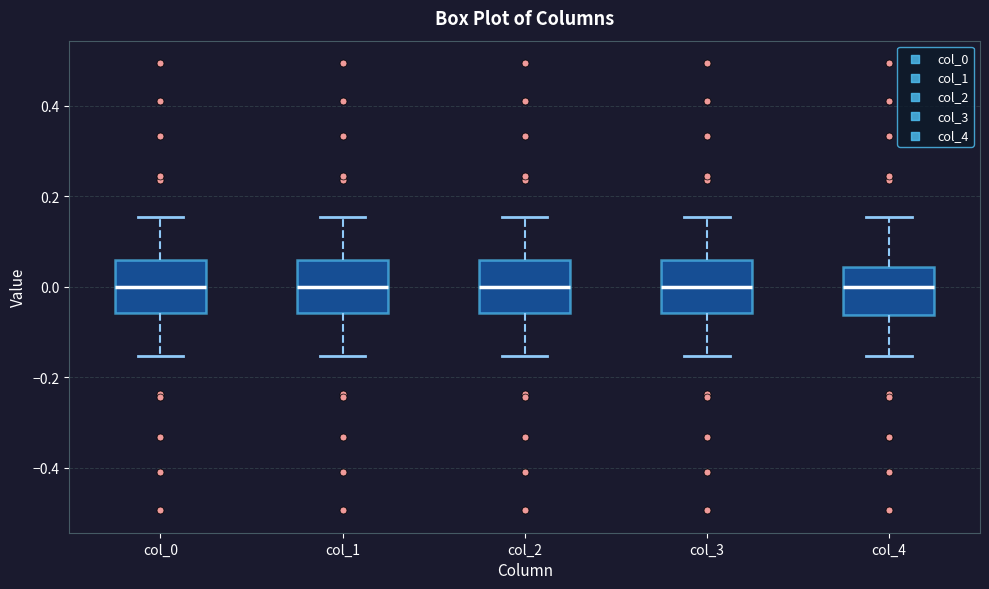

Reading left to right, read every box against the y-axis: the position of its median line, the range the box covers, and the ends of its whiskers. The values are not printed on the chart, so give them approximately, as read against the axis.

col_0: median 0.00, box -0.06 to 0.06, whiskers -0.16 to 0.16
col_1: median 0.00, box -0.06 to 0.06, whiskers -0.16 to 0.16
col_2: median 0.00, box -0.06 to 0.06, whiskers -0.16 to 0.16
col_3: median 0.00, box -0.06 to 0.06, whiskers -0.16 to 0.16
col_4: median 0.00, box -0.06 to 0.04, whiskers -0.16 to 0.16